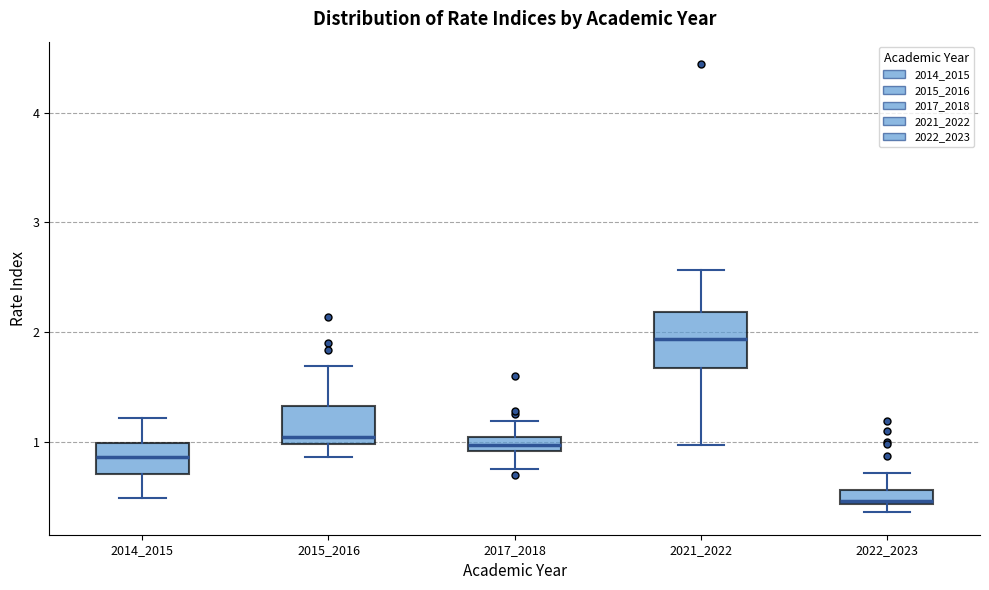

Which box has the lowest median line?

2022_2023